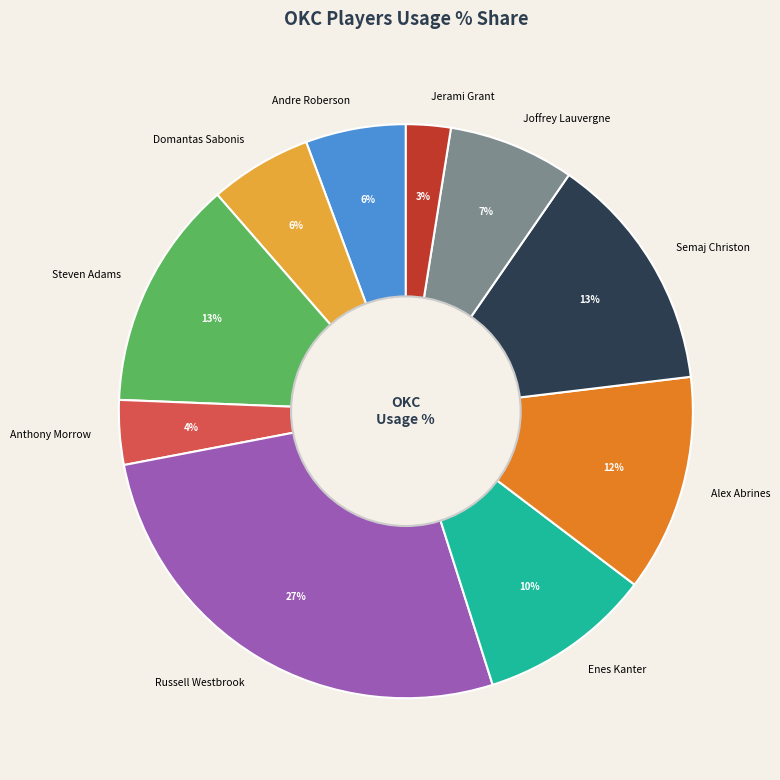

To the nearest percent, what is the average slice percentage?

10%